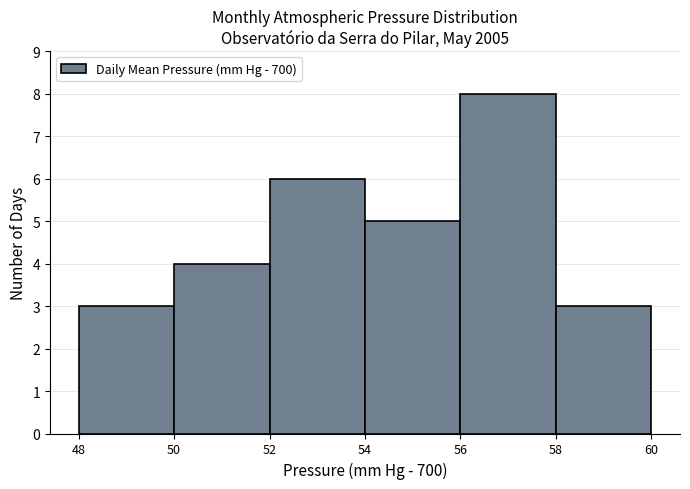

Reading left to right, list every bar in this chart as the range it spans on the x-axis followed by its height. The values are not printed on the chart, so give them approximately, as read against the axis.

48 to 50: 3
50 to 52: 4
52 to 54: 6
54 to 56: 5
56 to 58: 8
58 to 60: 3